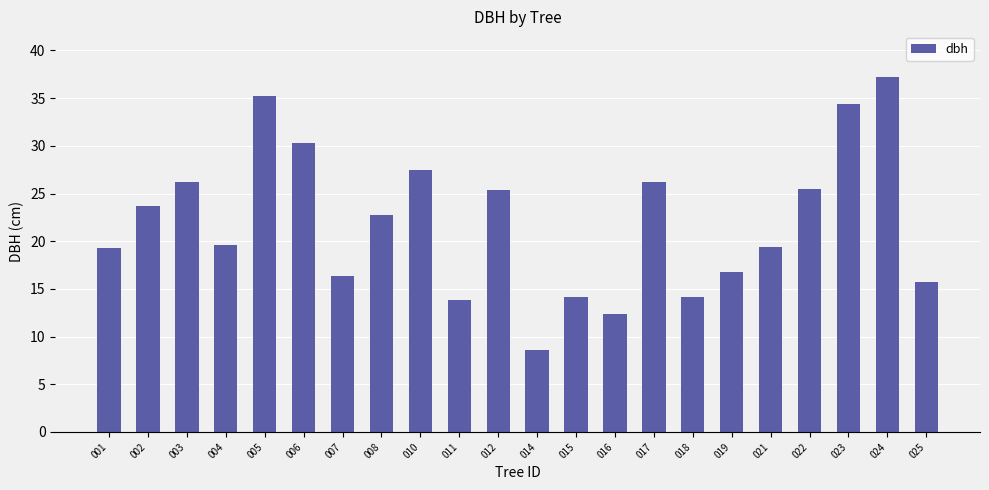

Are the bars horizontal?

No